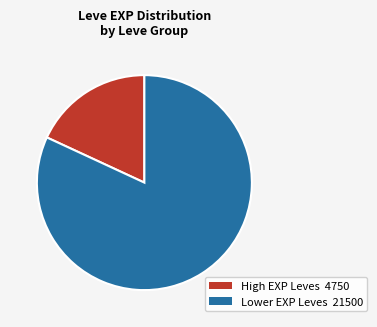

Does any single category account for the majority?

Yes